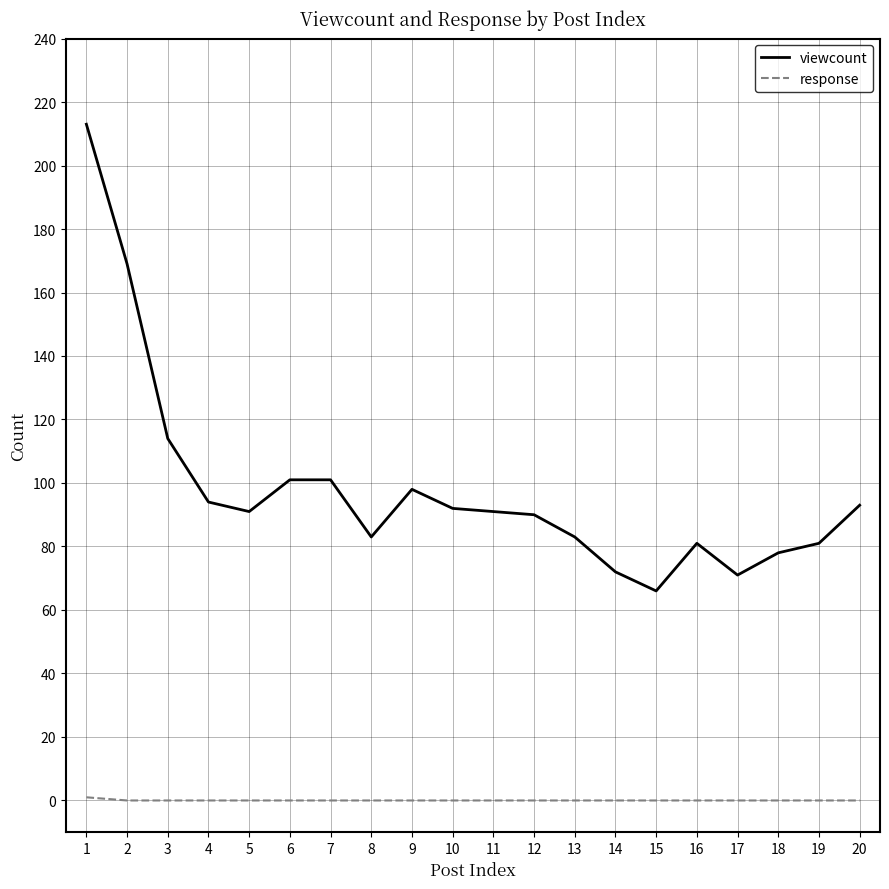

Which series has the largest total across all categories?

viewcount